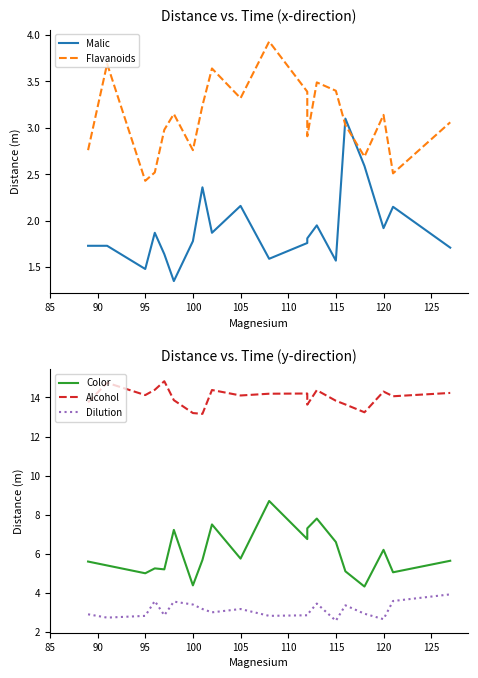

Which series has the widest spread of values?

Color